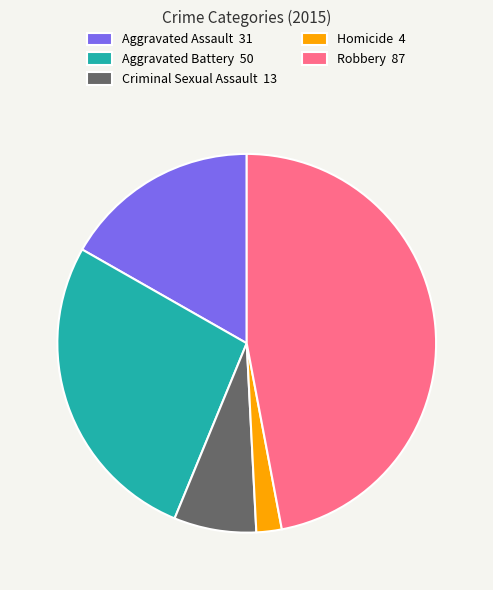

Rank the categories by value from highest to lowest.

Robbery, Aggravated Battery, Aggravated Assault, Criminal Sexual Assault, Homicide